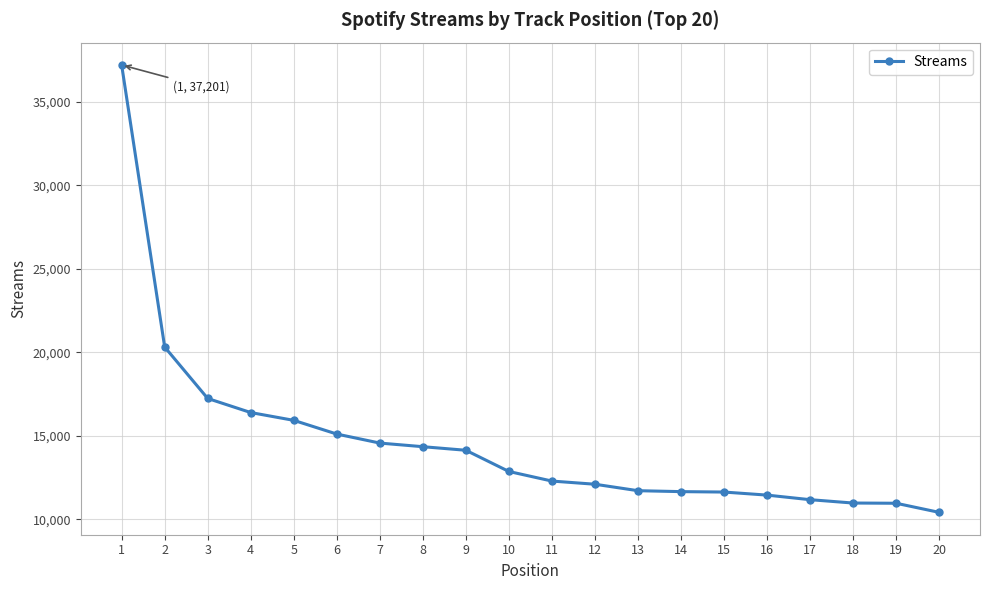

How many lines are shown in the chart?

1